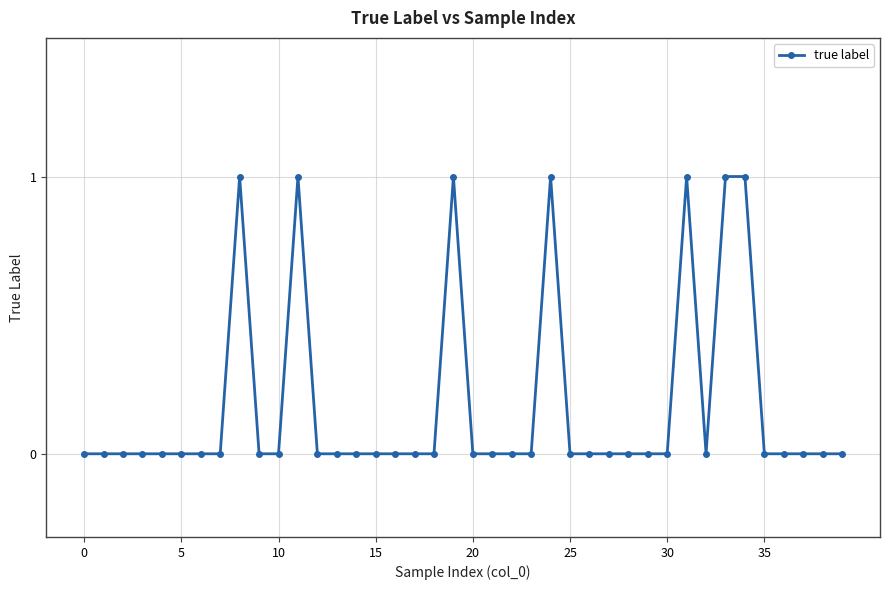

How many lines are shown in the chart?

1